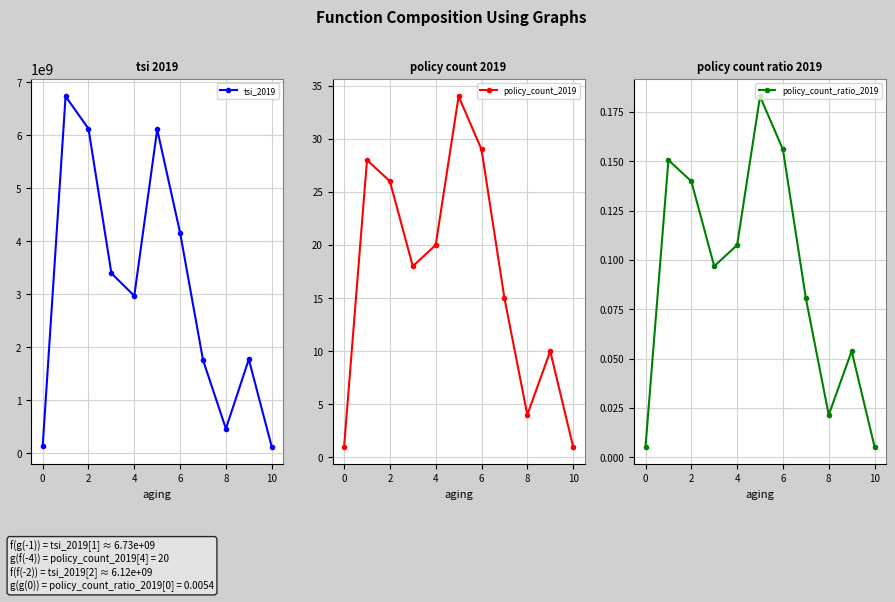

How many values in the tsi_2019 series exceed 2969255170?

6